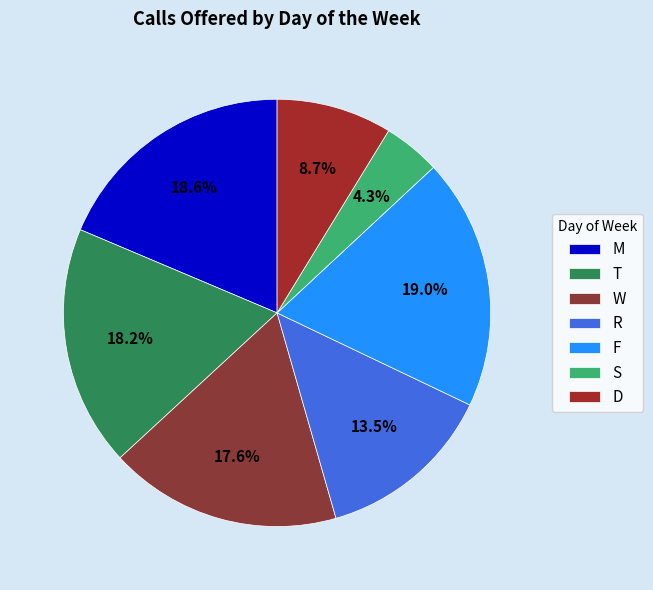

Count the number of slices in the pie.

7